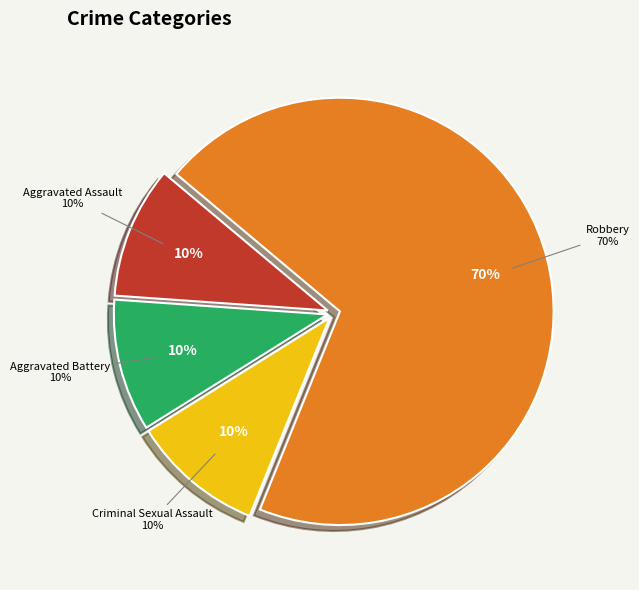

Does Robbery represent more than half of the total?

No